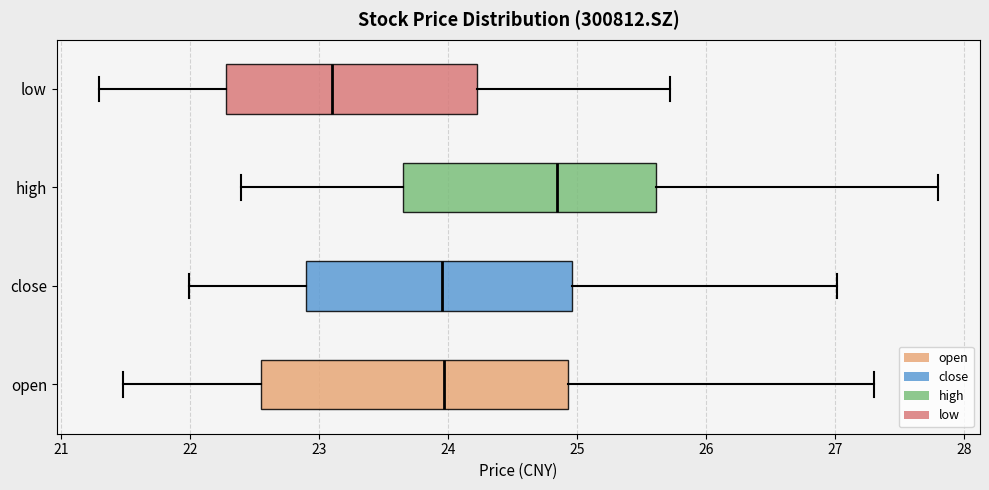

Reading bottom to top, transcribe this box plot: for each box, give where its median line is, the range the box spans, and where its two whiskers end, as read against the x-axis. The values are not printed on the chart, so give them approximately, as read against the axis.

open: median 24.0, box 22.5 to 24.9, whiskers 21.5 to 27.3
close: median 24.0, box 22.9 to 25.0, whiskers 22.0 to 27.0
high: median 24.8, box 23.6 to 25.6, whiskers 22.4 to 27.8
low: median 23.1, box 22.3 to 24.2, whiskers 21.3 to 25.7